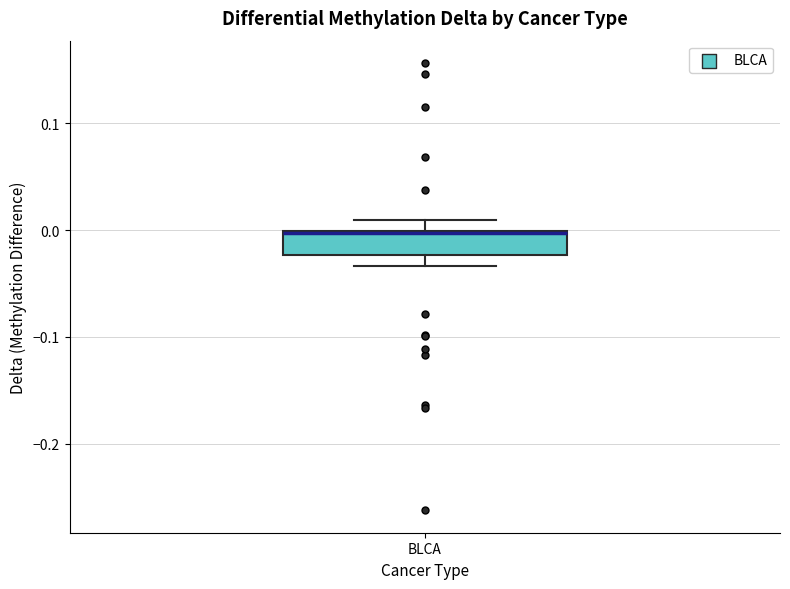

Transcribe this box plot: give where the median line is, the range the box spans, and where the two whiskers end, as read against the y-axis. The values are not printed on the chart, so give them approximately, as read against the axis.

median 0.00 (drawn on the box's upper edge), box -0.02 to 0.00, whiskers -0.03 to 0.01